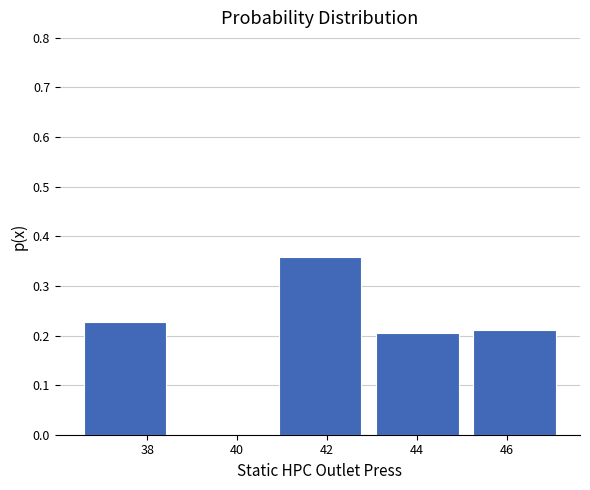

How tall is the bar that spans 36.4 to 38.6 on the x-axis? Neither the bar edges nor the heights are printed on the chart, so give them approximately, as read against the axes.

0.23